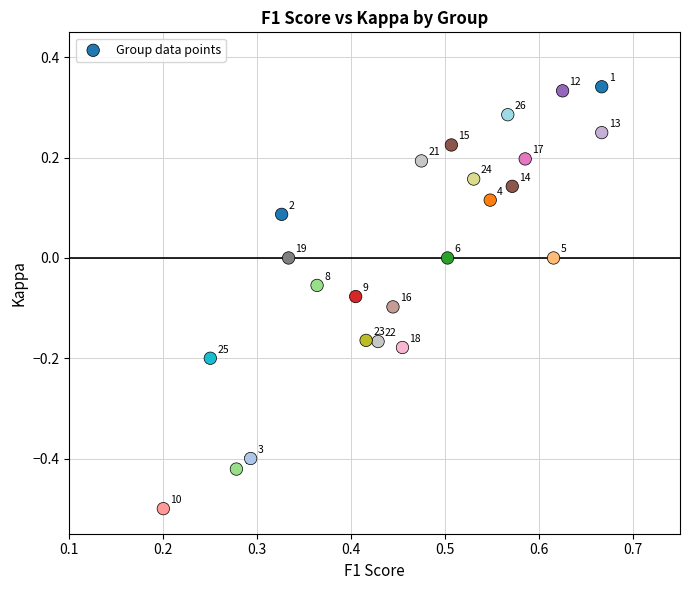

What is the range of X values (max minus min)?

0.5